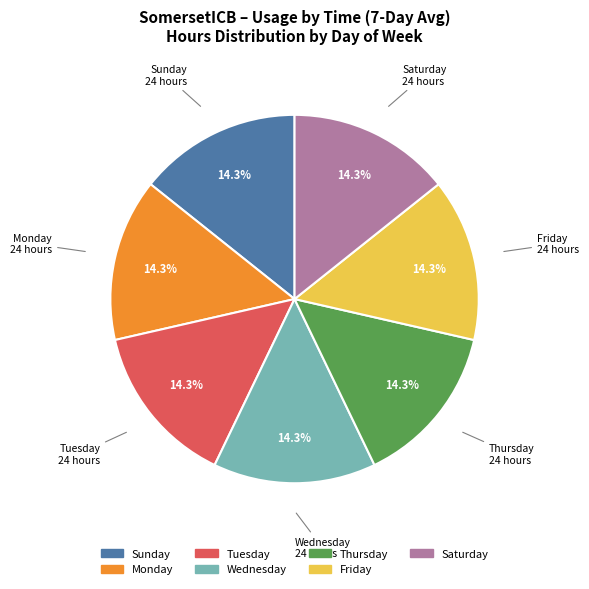

Is there any slice that represents more than half of the pie?

No